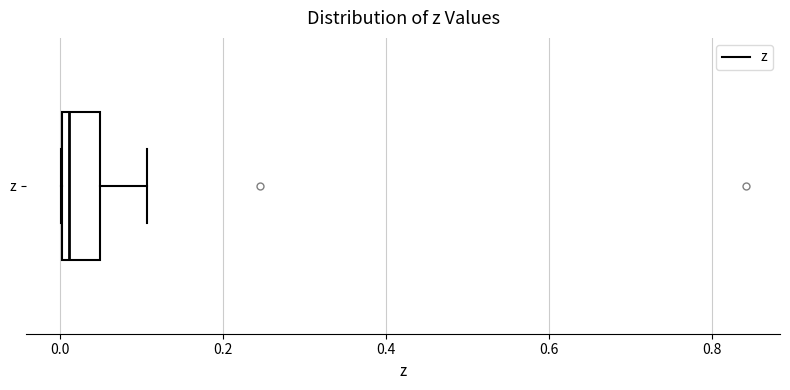

Read this box plot against the x-axis: the position of the median line, the range covered by the box, and the ends of both whiskers. The values are not printed on the chart, so give them approximately, as read against the axis.

median 0.02, box 0.00 to 0.04, whiskers 0.00 to 0.10